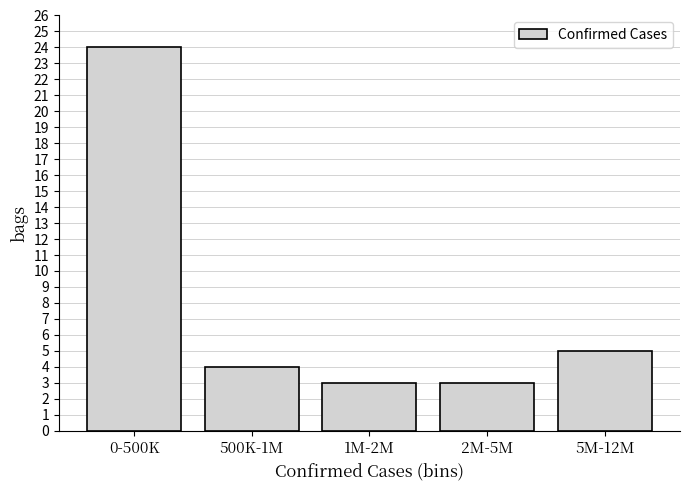

Reading left to right, extract all data points from this chart.

0-500K=24	500K-1M=4	1M-2M=3	2M-5M=3	5M-12M=5